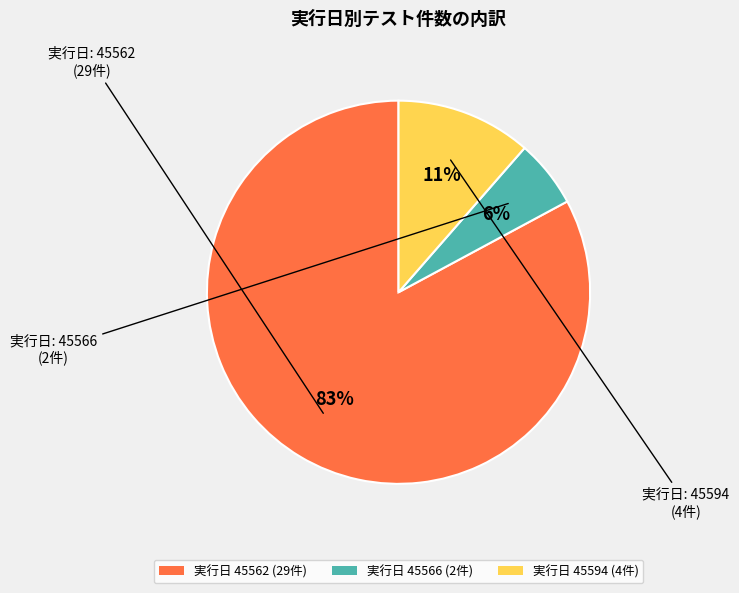

To the nearest percent, what is the average slice percentage?

33%